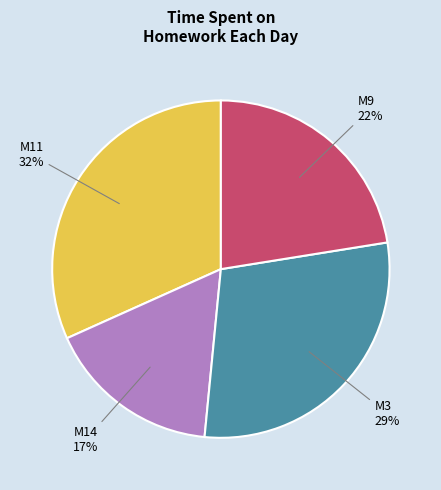

Count the number of slices in the pie.

4